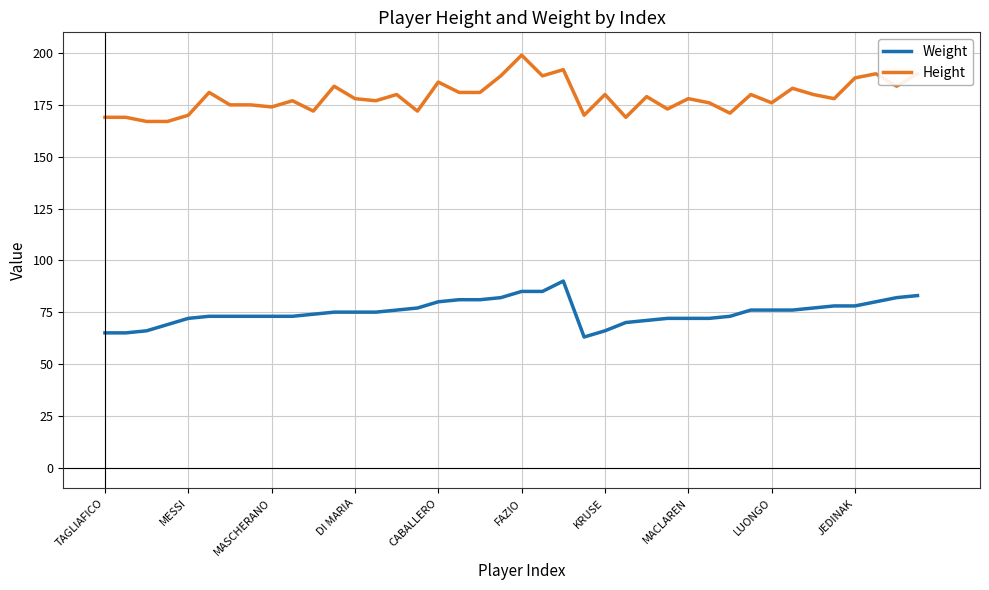

What is the greatest value displayed?

199